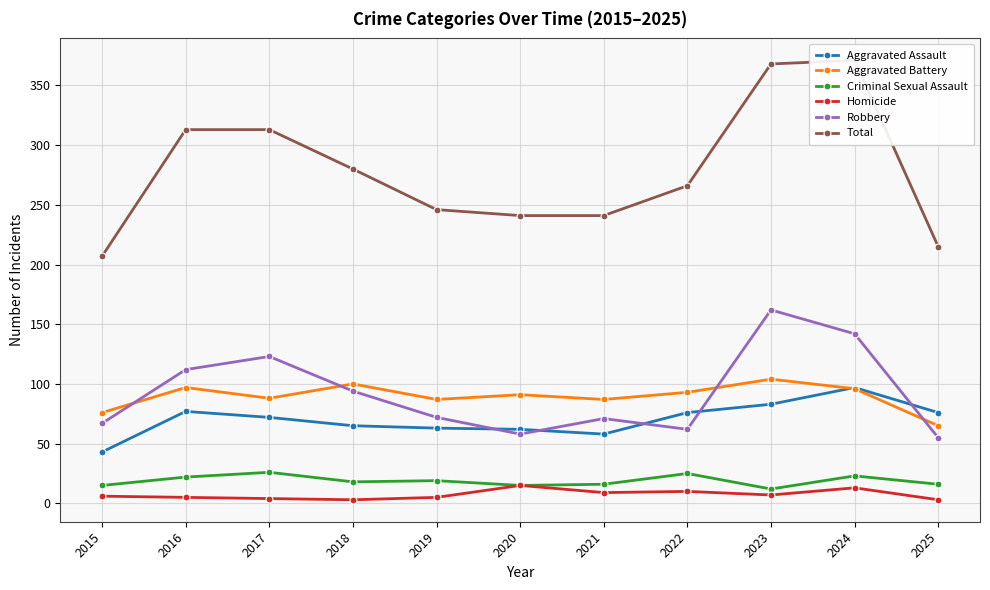

What is the value of the Robbery point at the 6th from the left?

58